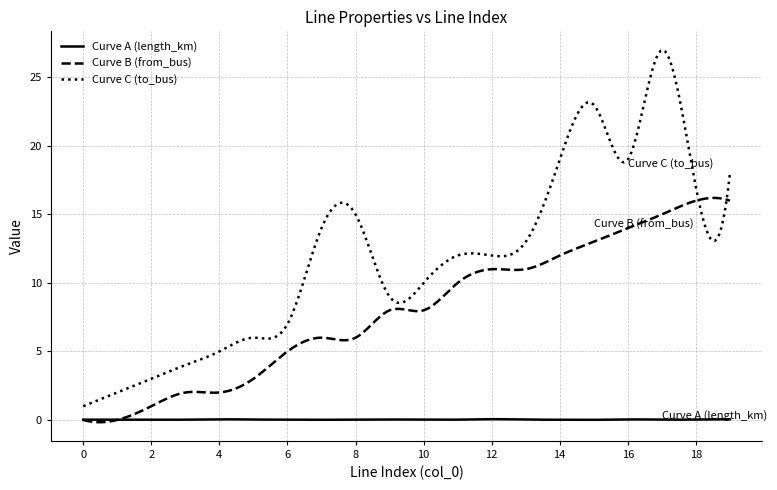

Which series has the largest range (max minus min)?

Curve C (to_bus)